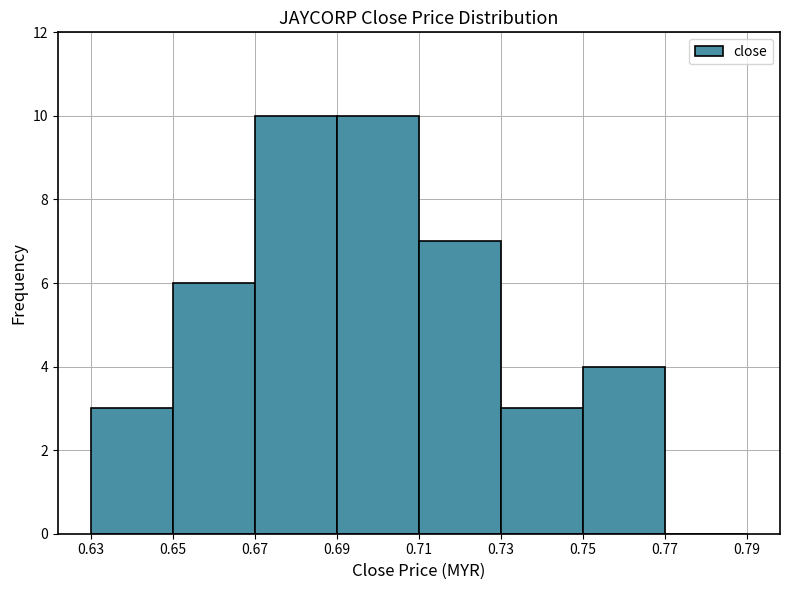

Reading left to right, list every bar in this chart as the range it spans on the x-axis followed by its height. The values are not printed on the chart, so give them approximately, as read against the axis.

0.63 to 0.65: 3
0.65 to 0.67: 6
0.67 to 0.69: 10
0.69 to 0.71: 10
0.71 to 0.73: 7
0.73 to 0.75: 3
0.75 to 0.77: 4
0.77 to 0.79: 0